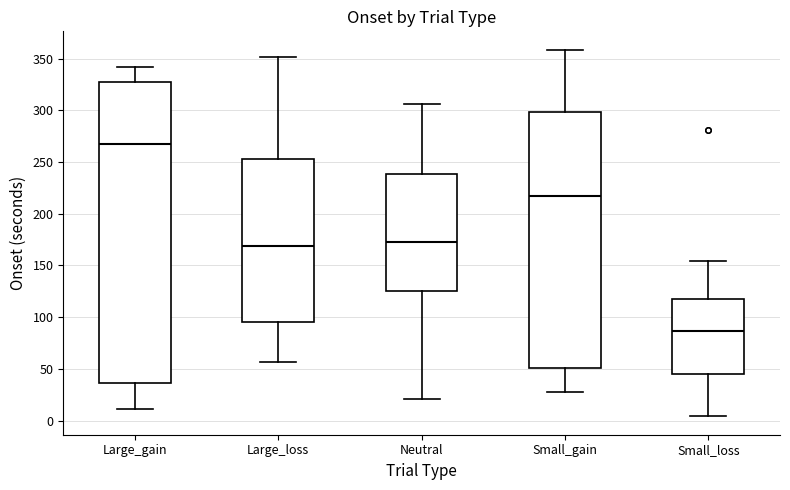

Reading left to right, read every box against the y-axis: the position of its median line, the range the box covers, and the ends of its whiskers. The values are not printed on the chart, so give them approximately, as read against the axis.

Large_gain: median 265, box 35 to 325, whiskers 10 to 340
Large_loss: median 170, box 95 to 255, whiskers 55 to 350
Neutral: median 170, box 125 to 240, whiskers 20 to 305
Small_gain: median 215, box 50 to 300, whiskers 30 to 360
Small_loss: median 85, box 45 to 115, whiskers 5 to 155